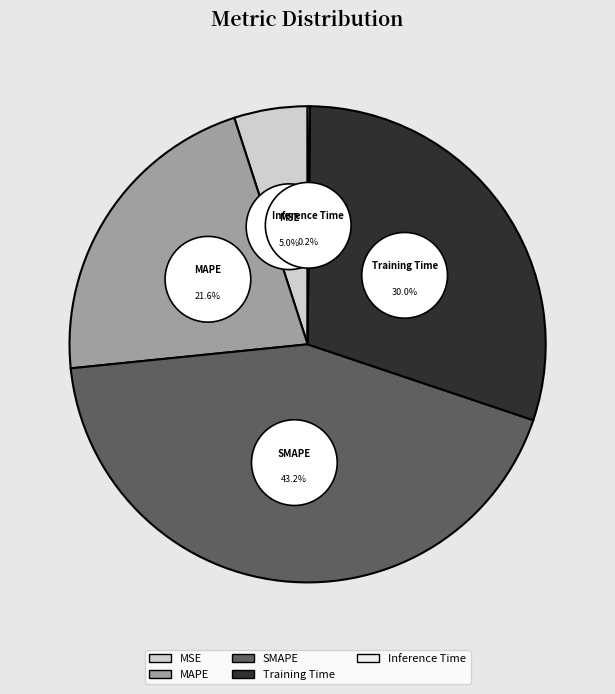

What percentage is the MAPE slice, to the nearest percent?

22%